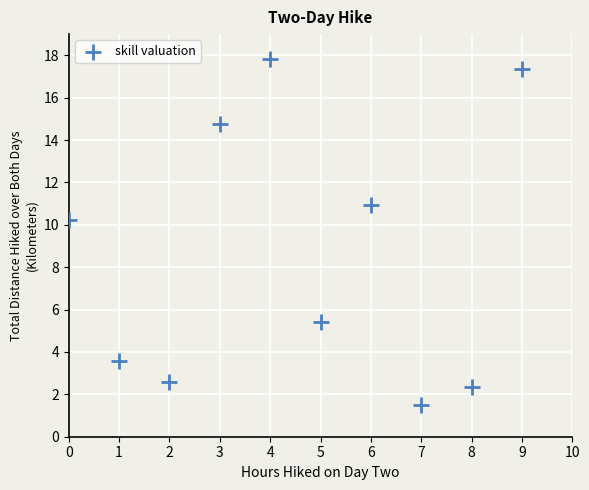

What Y value in the scatter plot is closest to 9?

10.2